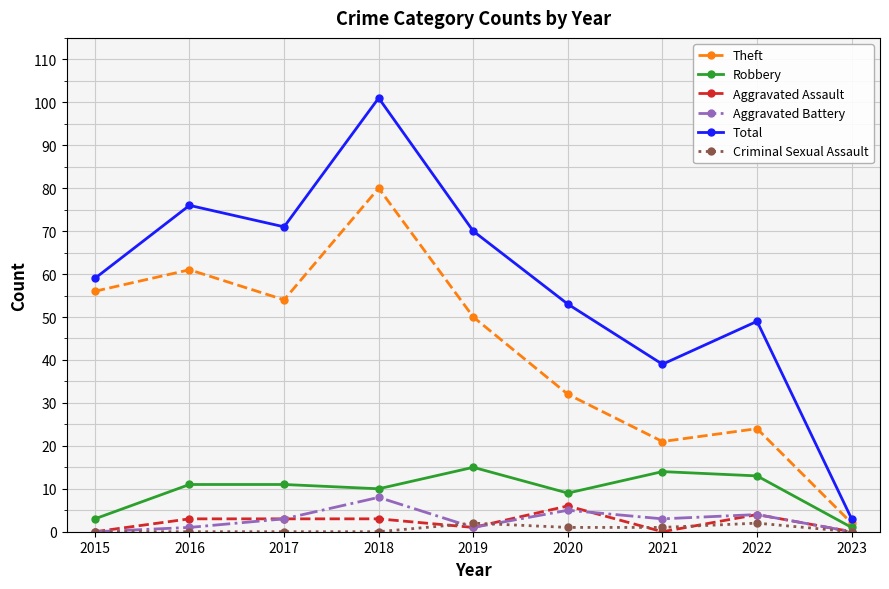

List the series in order of their peak value, highest first.

Total, Theft, Robbery, Aggravated Battery, Aggravated Assault, Criminal Sexual Assault